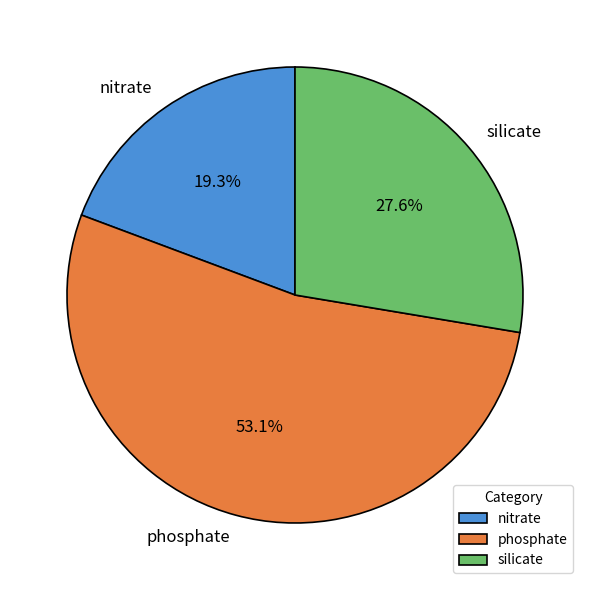

What percentage is NOT represented by silicate?

72.4%